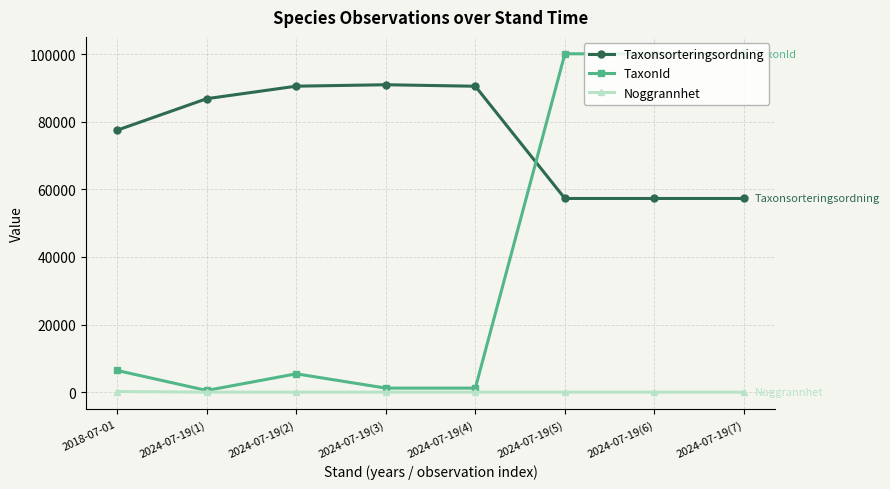

What is the greatest value displayed?

100109